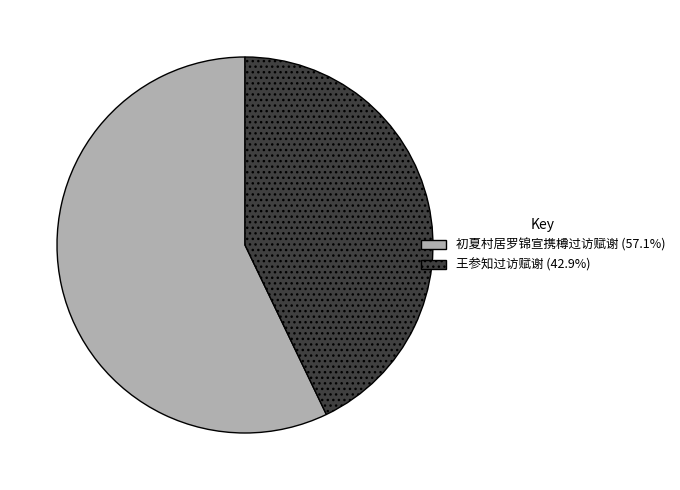

Which category has the smallest portion of the pie?

王参知过访赋谢